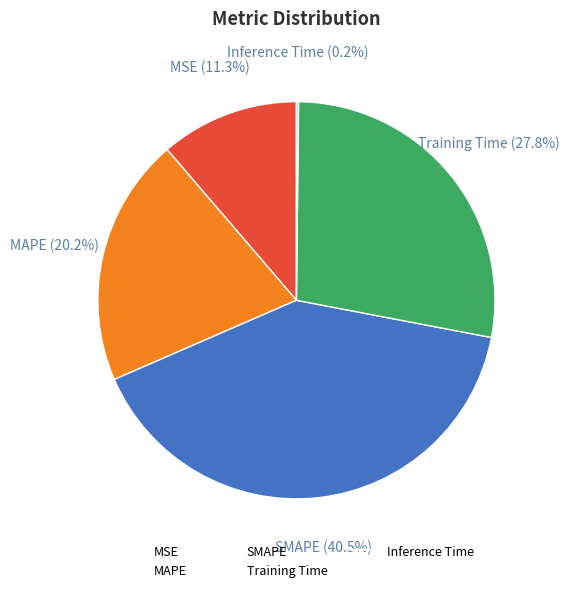

To the nearest percent, what is the difference between the MAPE and Training Time slice percentages?

8%